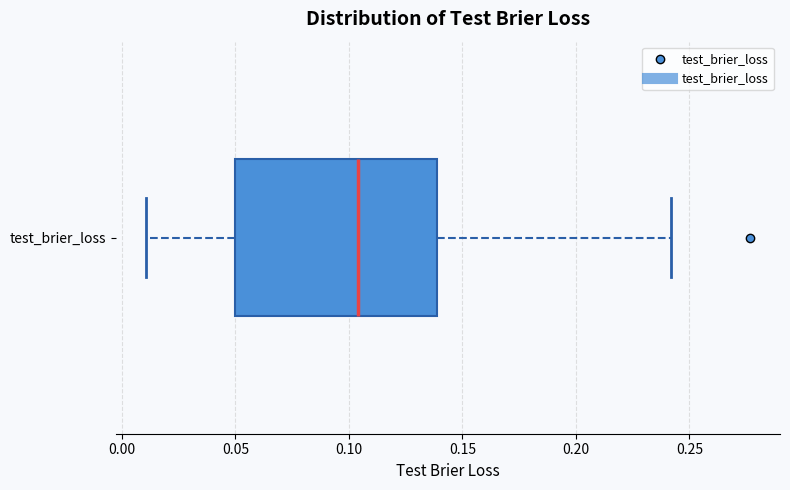

Transcribe this box plot: give where the median line is, the range the box spans, and where the two whiskers end, as read against the x-axis. The values are not printed on the chart, so give them approximately, as read against the axis.

median 0.105, box 0.050 to 0.140, whiskers 0.010 to 0.240